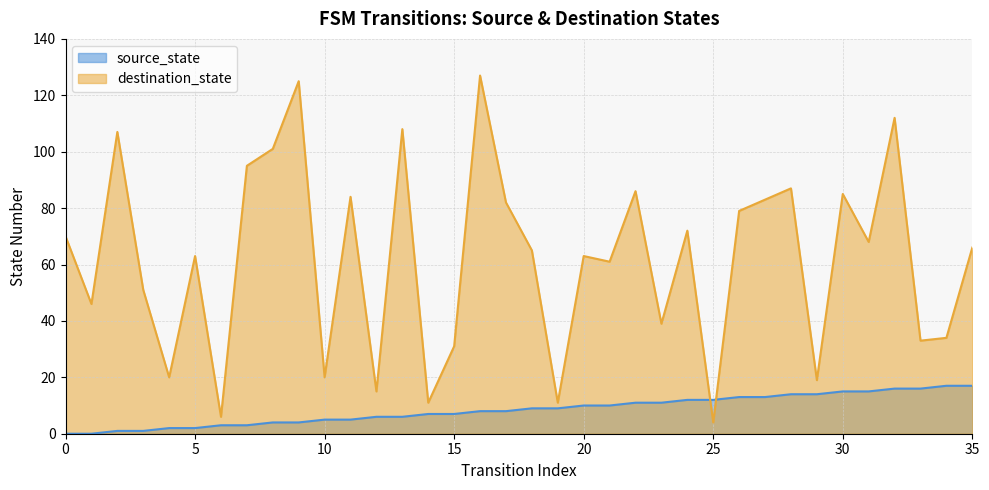

What is the value of the destination_state point at the 16th from the left?

31